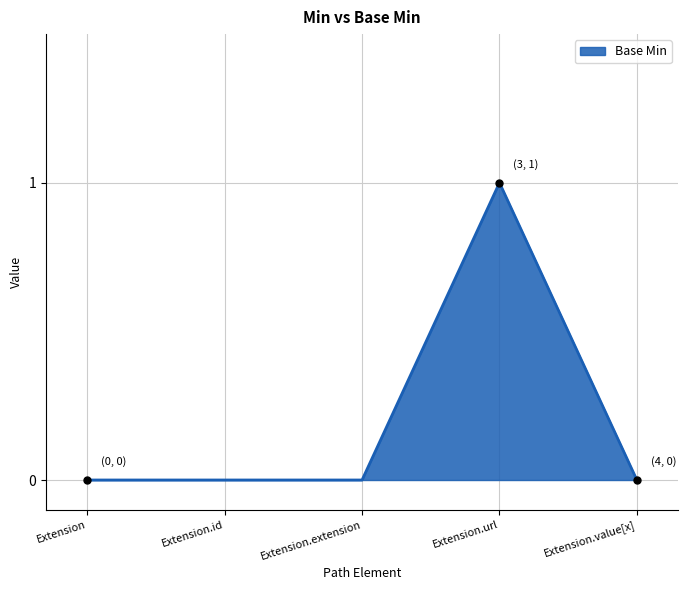

How many values are between 0 and 1?

5